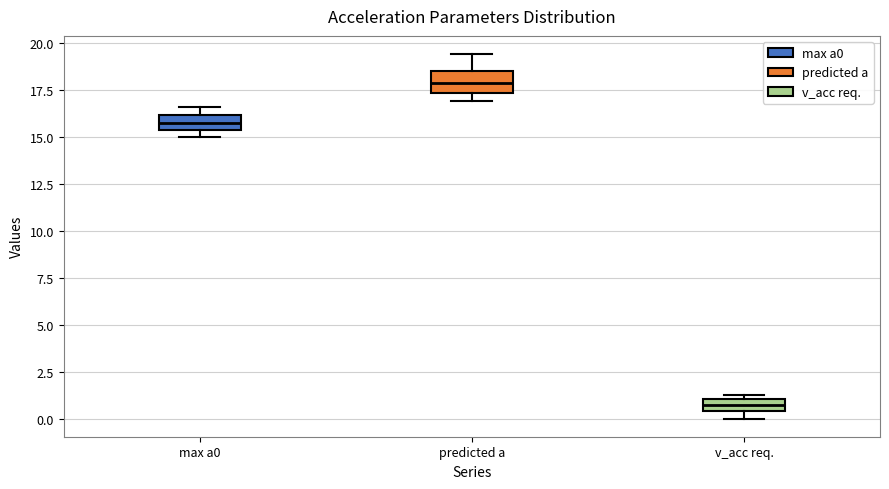

Where is the lower edge of the box for v_acc req. on the y-axis? The values are not printed on the chart, so give them approximately, as read against the axis.

0.5